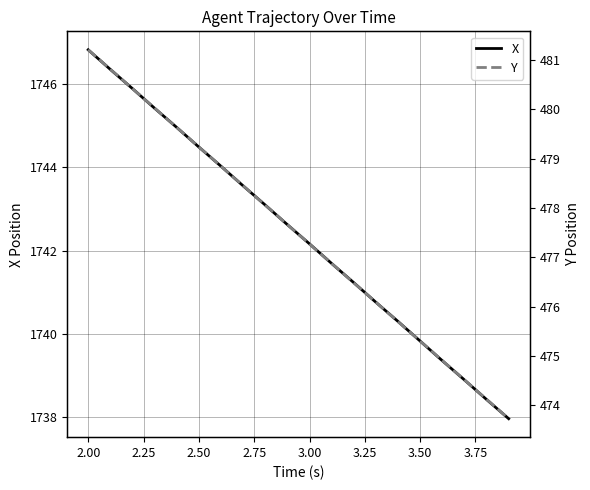

At which label does X reach its peak?

2.00